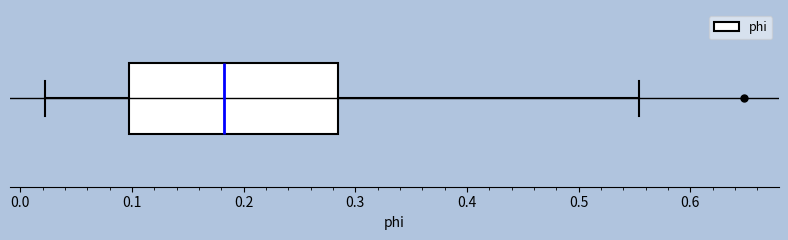

Read this box plot against the x-axis: the position of the median line, the range covered by the box, and the ends of both whiskers. The values are not printed on the chart, so give them approximately, as read against the axis.

median 0.18, box 0.10 to 0.28, whiskers 0.02 to 0.55